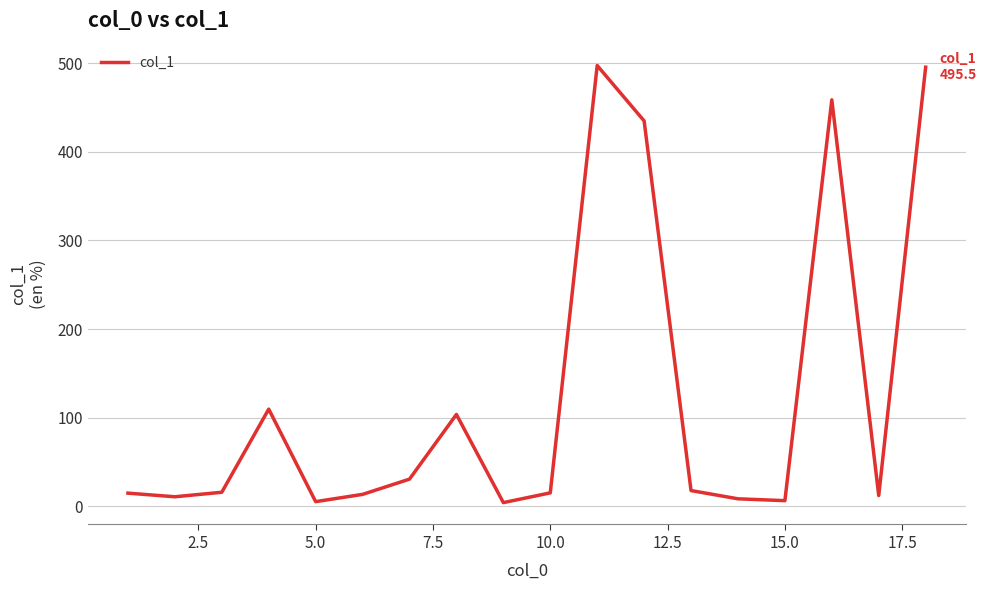

What is the difference between the maximum and minimum values?

493.2